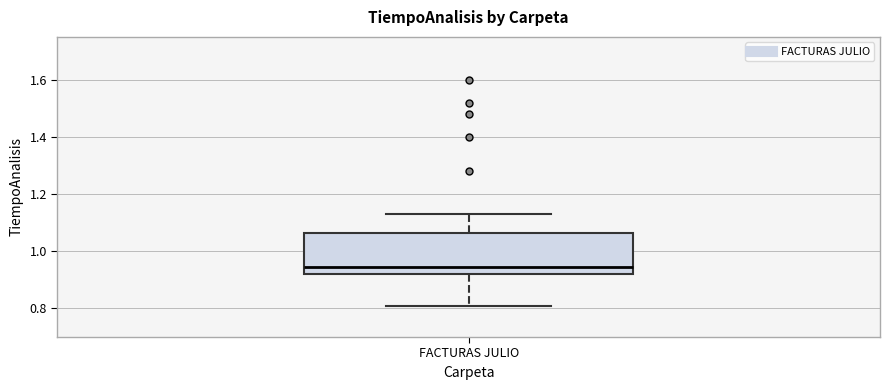

Where does the upper whisker of the box for FACTURAS JULIO end on the y-axis? The values are not printed on the chart, so give them approximately, as read against the axis.

1.14